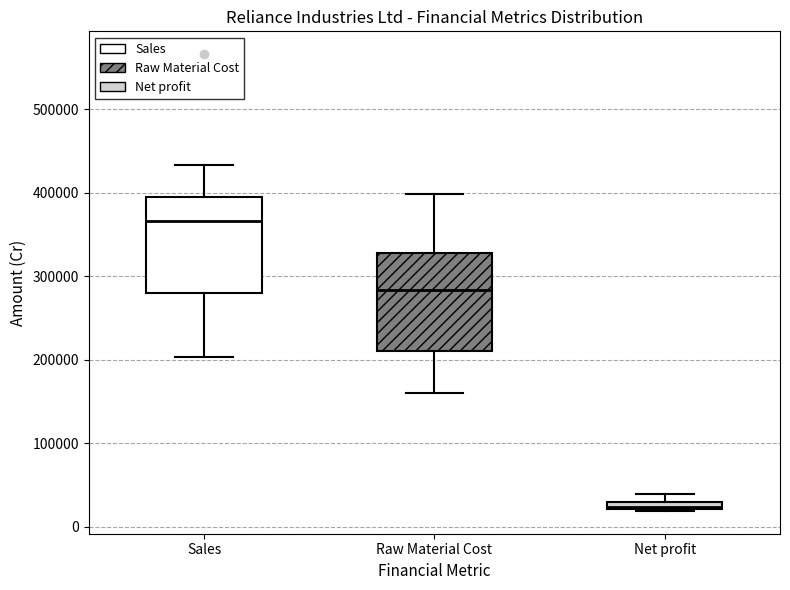

Where is the lower edge of the box for Net profit on the y-axis? The values are not printed on the chart, so give them approximately, as read against the axis.

20000